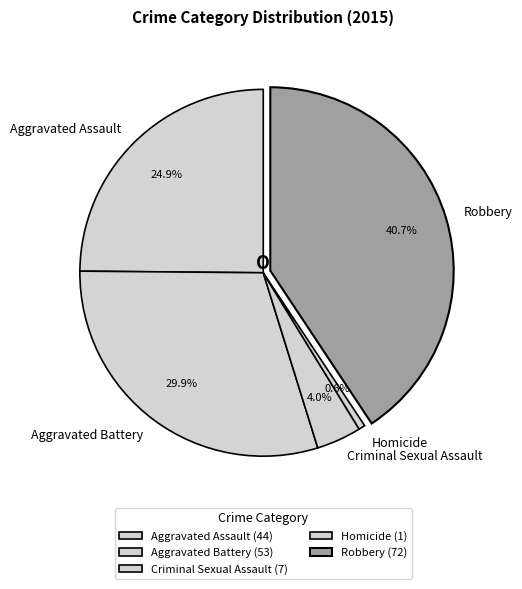

What is the largest slice in the pie chart?

Robbery